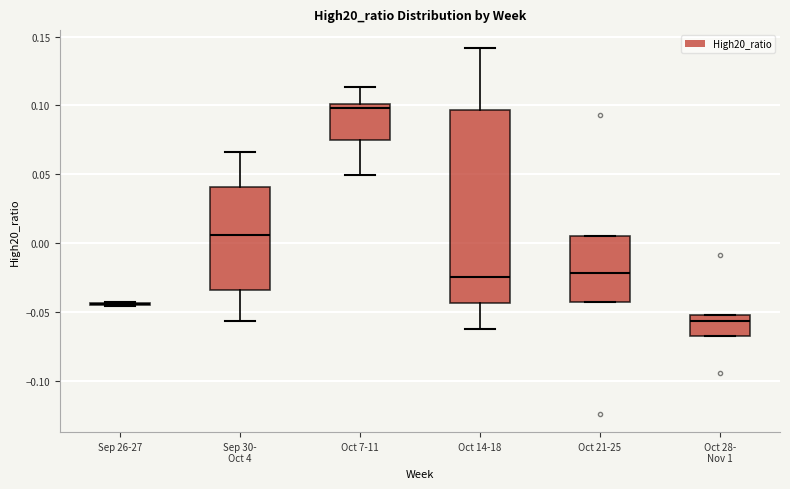

Reading left to right, transcribe this box plot: for each box, give where its median line is, the range the box spans, and where its two whiskers end, as read against the y-axis. The values are not printed on the chart, so give them approximately, as read against the axis.

Sep 26-27: box collapsed to a line at -0.045, whiskers -0.045 to -0.040
Sep 30- Oct 4: median 0.005, box -0.035 to 0.040, whiskers -0.055 to 0.065
Oct 7-11: median 0.100 (just below the box's upper edge), box 0.075 to 0.100, whiskers 0.050 to 0.115
Oct 14-18: median -0.025, box -0.045 to 0.095, whiskers -0.060 to 0.140
Oct 21-25: median -0.020, box -0.040 to 0.005, whiskers -0.040 to 0.005
Oct 28- Nov 1: median -0.055, box -0.065 to -0.050, whiskers -0.065 to -0.050